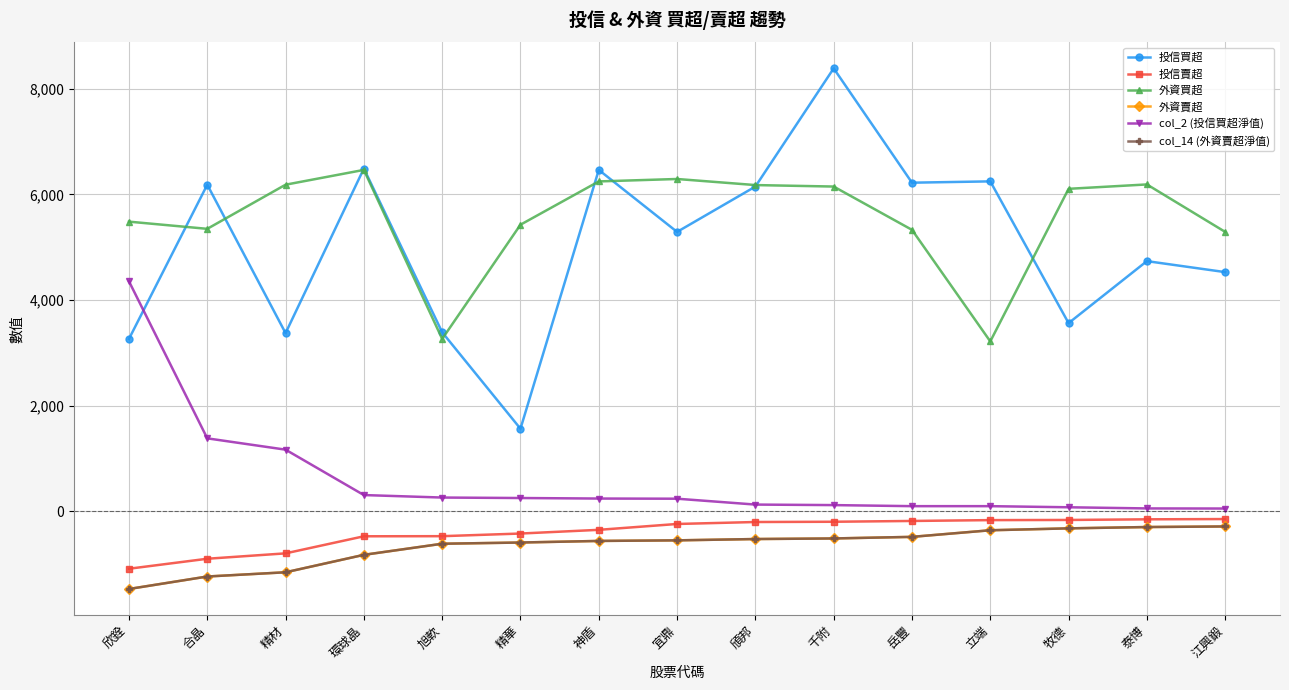

Is this an area chart (filled region under the line)?

No